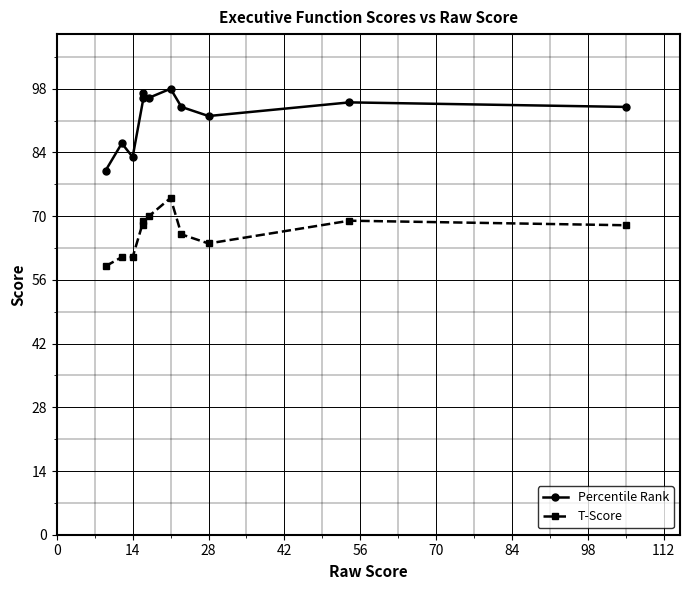

Reading left to right, extract all data points from this chart.

Percentile Rank: 80	86	83	96	97	96	98	94	92	95	94
T-Score: 59	61	61	69	68	70	74	66	64	69	68